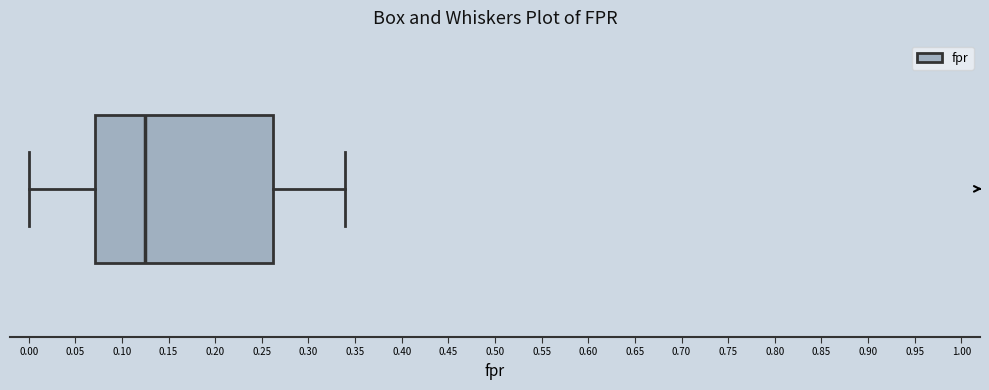

Read this box plot against the x-axis: the position of the median line, the range covered by the box, and the ends of both whiskers. The values are not printed on the chart, so give them approximately, as read against the axis.

median 0.125, box 0.070 to 0.260, whiskers 0.000 to 0.340